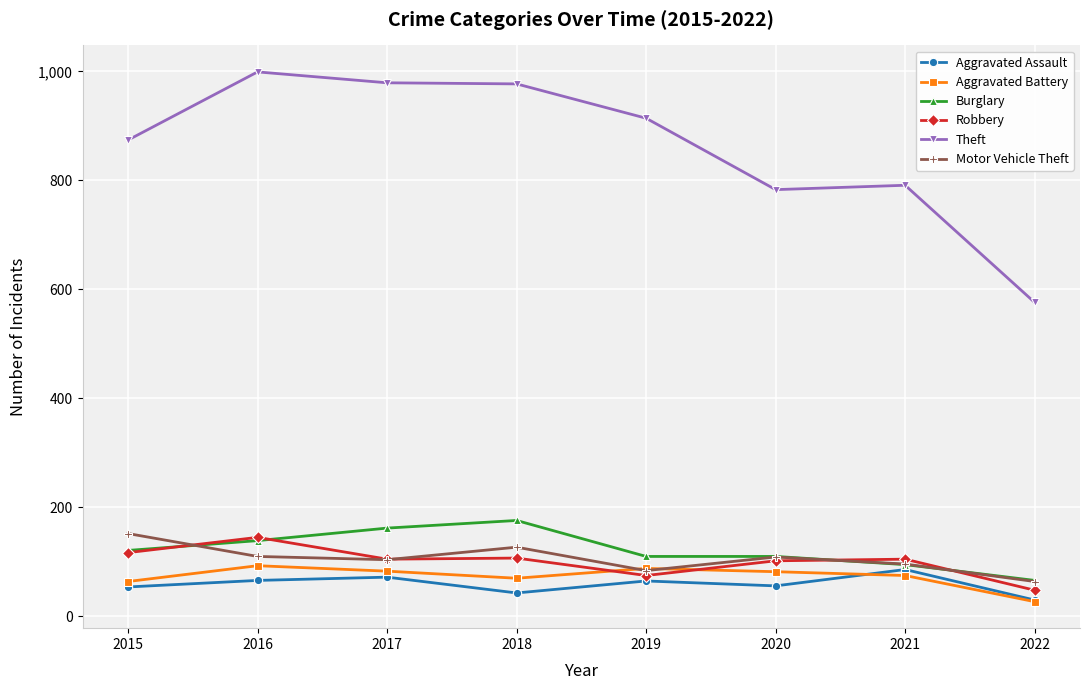

At how many categories does at least one series exceed 43?

8